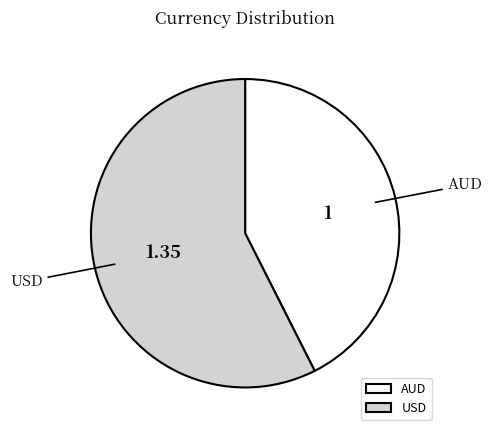

Between USD and AUD, which is larger?

USD